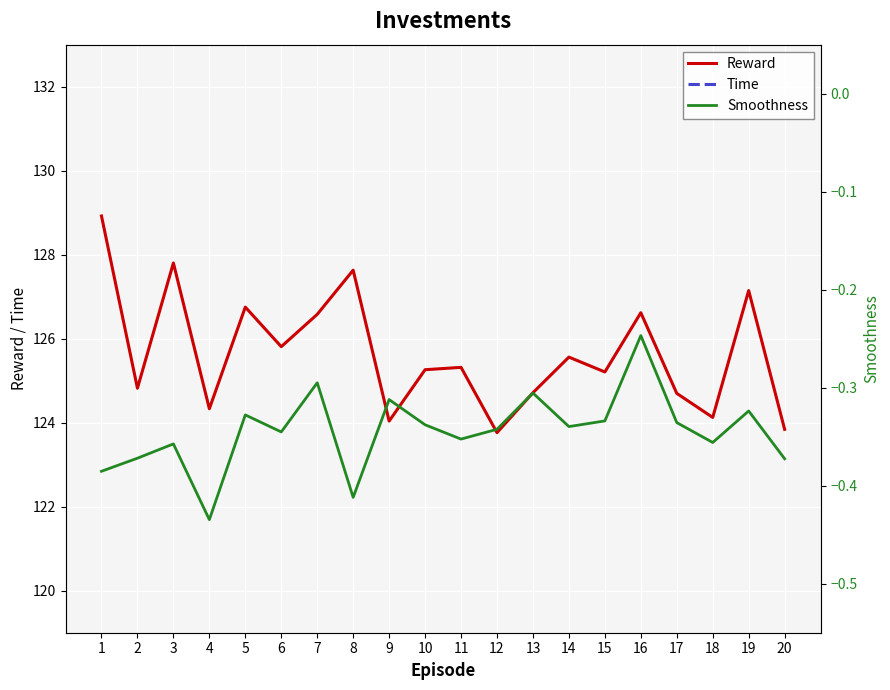

At which category does Smoothness reach its first local peak?

3